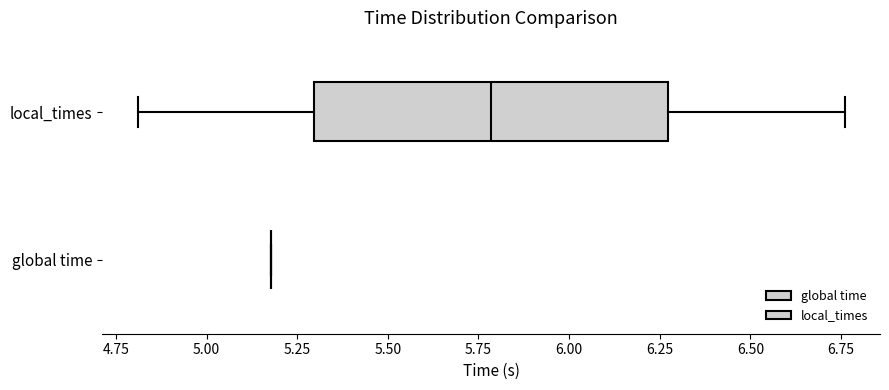

Reading bottom to top, transcribe this box plot: for each box, give where its median line is, the range the box spans, and where its two whiskers end, as read against the x-axis. The values are not printed on the chart, so give them approximately, as read against the axis.

global time: box collapsed to a line at 5.20, whiskers 5.20 to 5.20
local_times: median 5.80, box 5.30 to 6.25, whiskers 4.80 to 6.75